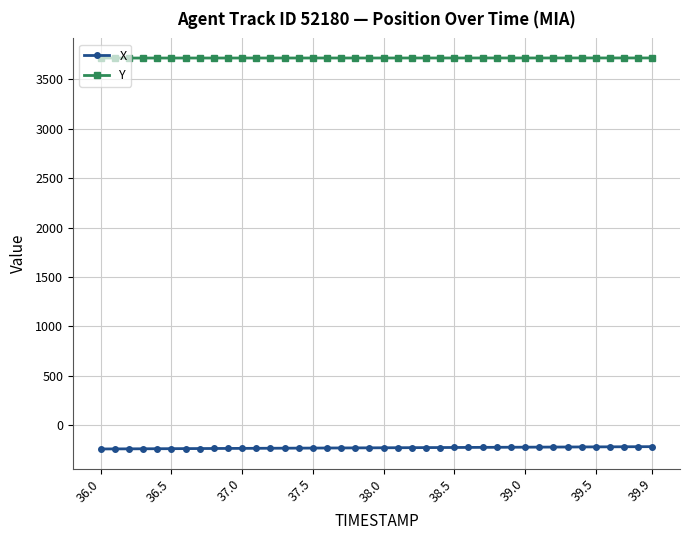

What is the difference between the maximum and minimum values in the Y series?

0.9